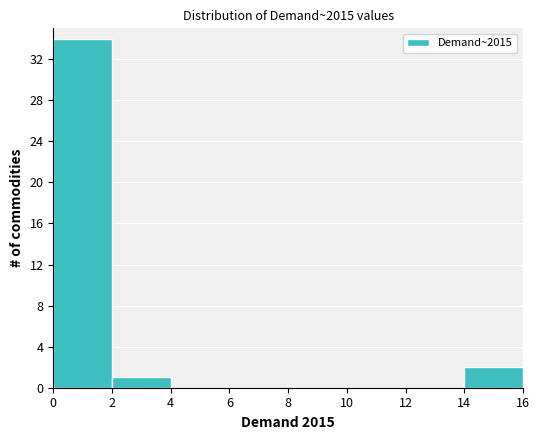

What is the height of the bar covering 14 to 16 on the x-axis? The values are not printed on the chart, so give them approximately, as read against the axis.

2